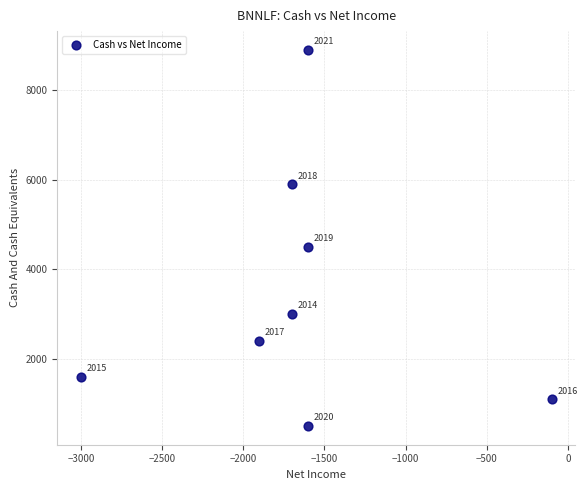

What is the range of Y values (max minus min)?

8400